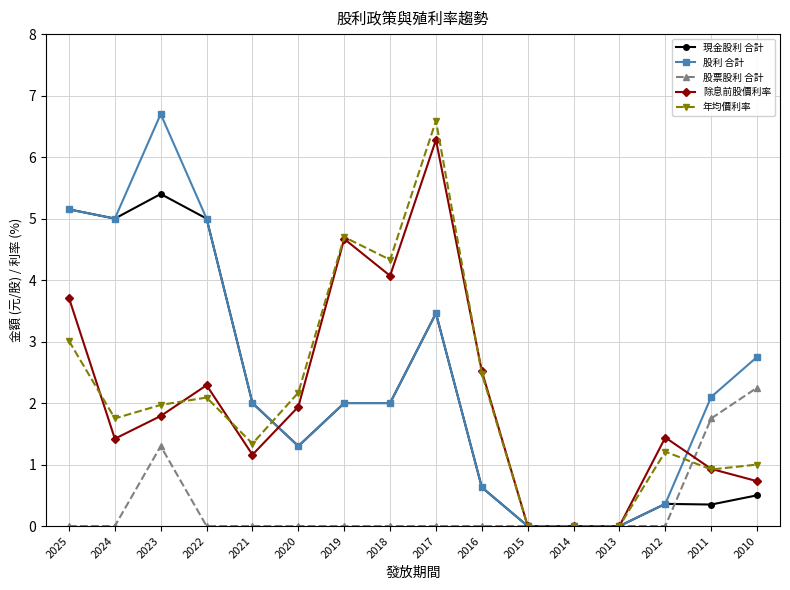

What is the difference between the maximum and second lowest values in the 現金股利 合計 series?

5.4